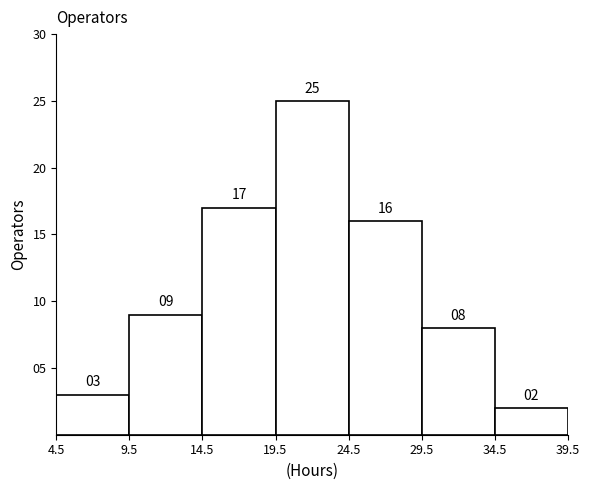

Which range on the x-axis has the tallest bar?

19.5 to 24.5